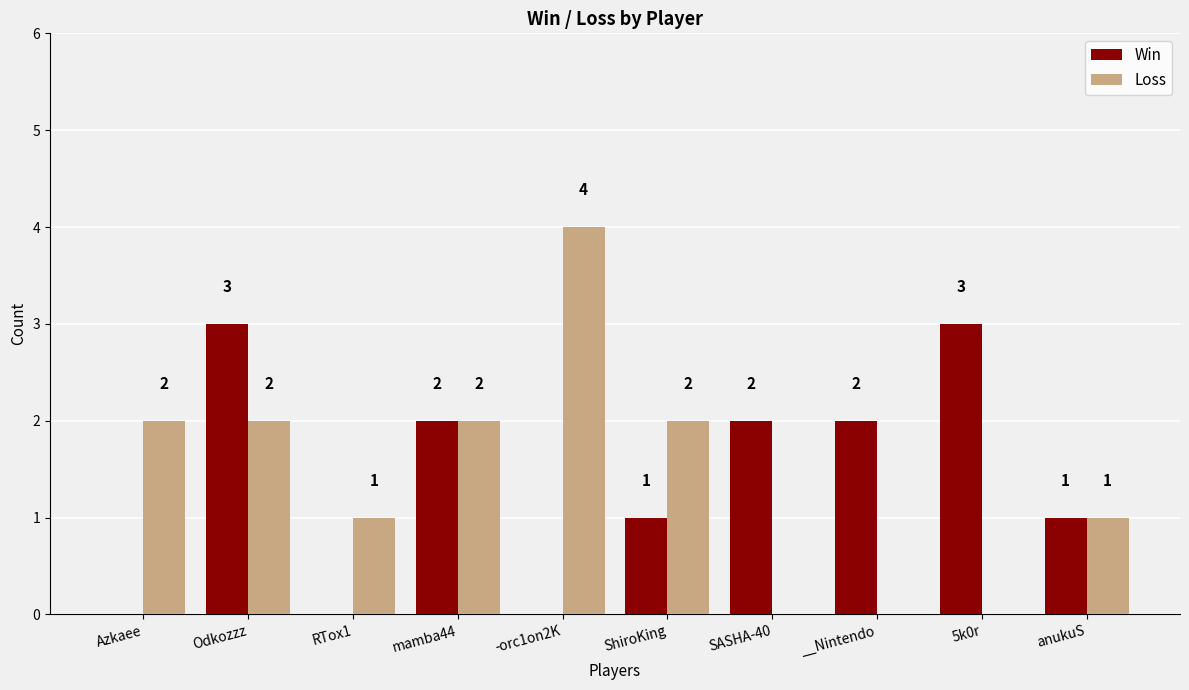

What is the difference between the Win values at anukuS and RTox1?

1